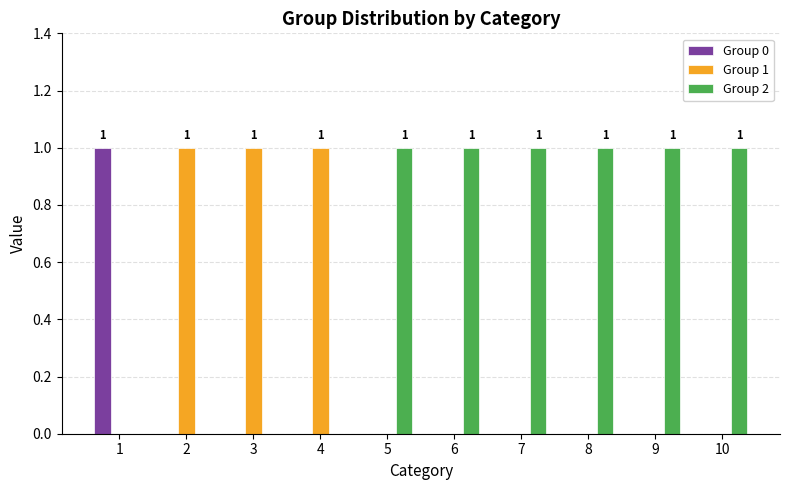

How many data points does each series have?

10